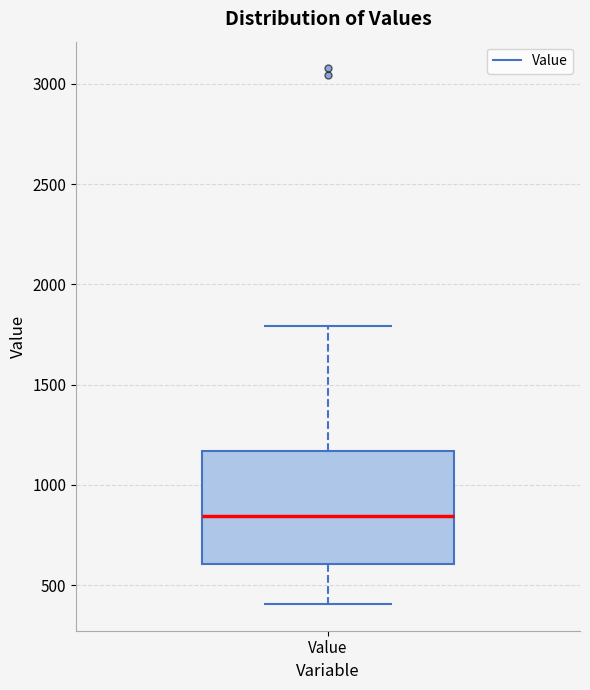

Read this box plot against the y-axis: the position of the median line, the range covered by the box, and the ends of both whiskers. The values are not printed on the chart, so give them approximately, as read against the axis.

median 850, box 600 to 1150, whiskers 400 to 1800